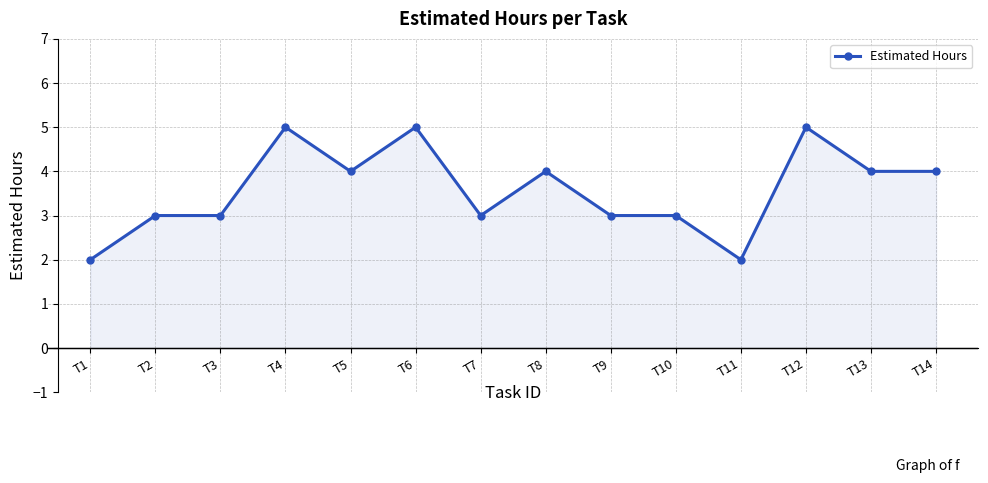

At which label does the data first exceed 4?

T4